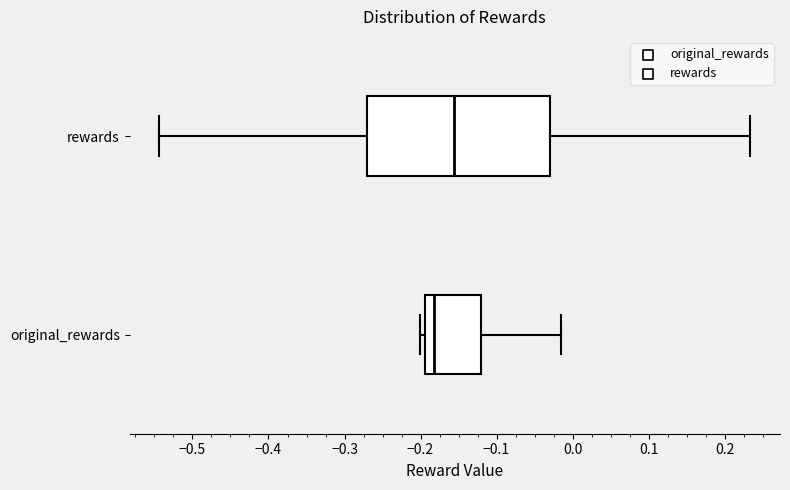

Which box has the furthest to the left median line?

original_rewards